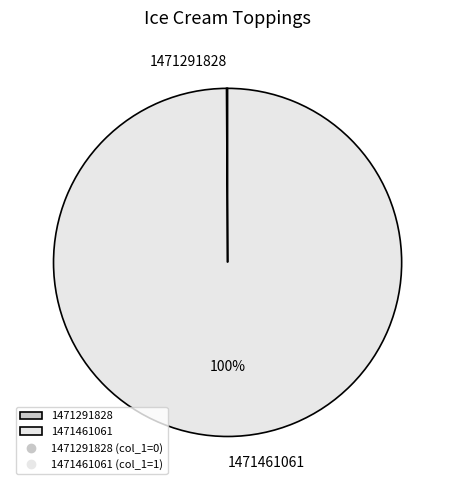

What is the largest slice in the pie chart?

1471461061